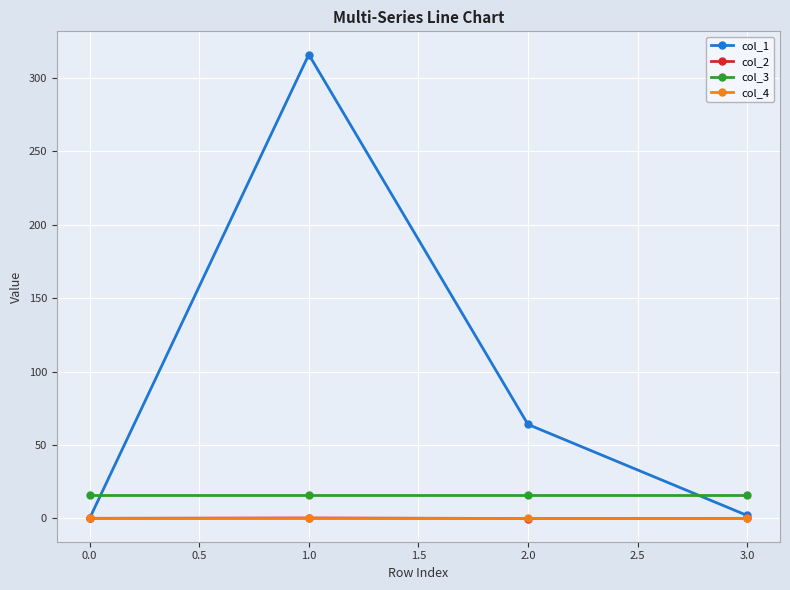

True or false: col_4 has more than 1 points higher than both neighbors.

False